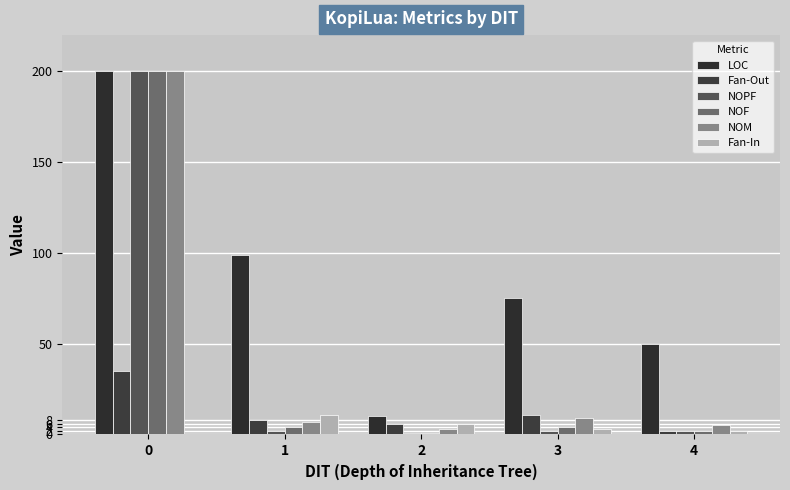

Count the number of categories in the chart.

5